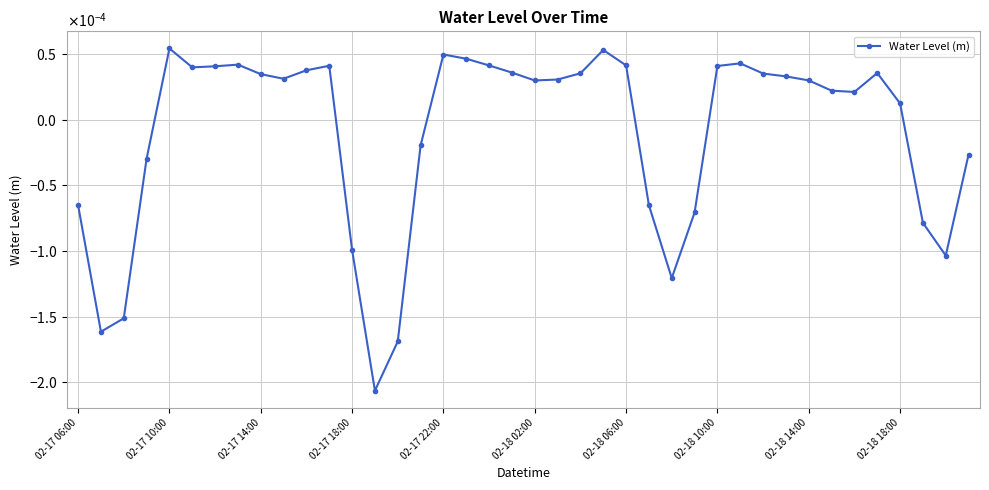

Does the chart have visible grid lines?

Yes